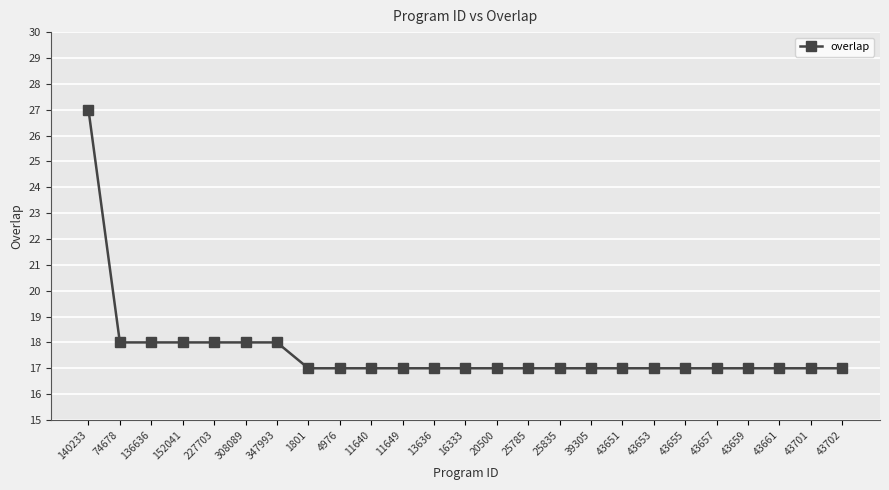

What is the minimum value shown in the chart?

17